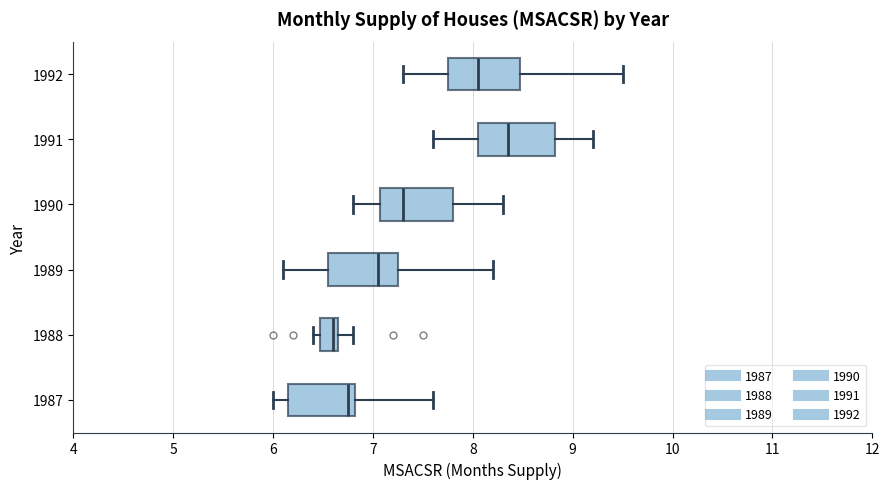

Reading bottom to top, read every box against the x-axis: the position of its median line, the range the box covers, and the ends of its whiskers. The values are not printed on the chart, so give them approximately, as read against the axis.

1987: median 6.8 (just left of the box's right edge), box 6.2 to 6.8, whiskers 6.0 to 7.6
1988: median 6.6, box 6.5 to 6.7, whiskers 6.4 to 6.8
1989: median 7.1, box 6.6 to 7.3, whiskers 6.1 to 8.2
1990: median 7.3, box 7.1 to 7.8, whiskers 6.8 to 8.3
1991: median 8.4, box 8.1 to 8.8, whiskers 7.6 to 9.2
1992: median 8.1, box 7.8 to 8.5, whiskers 7.3 to 9.5